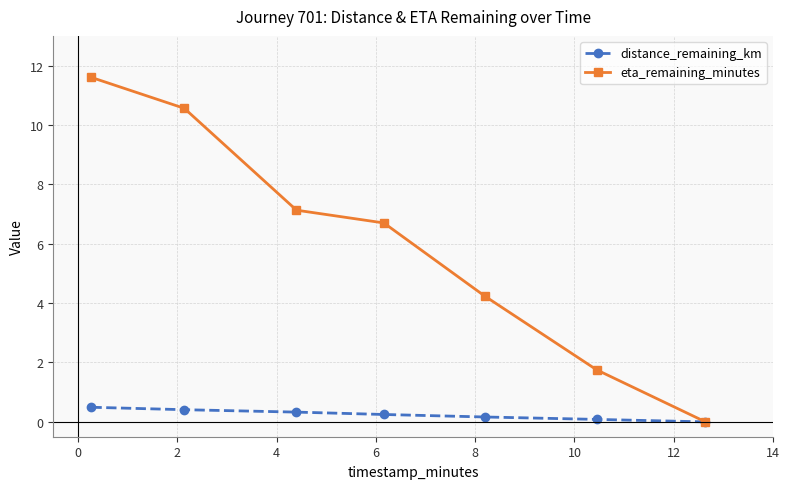

What is the greatest value displayed?

11.6